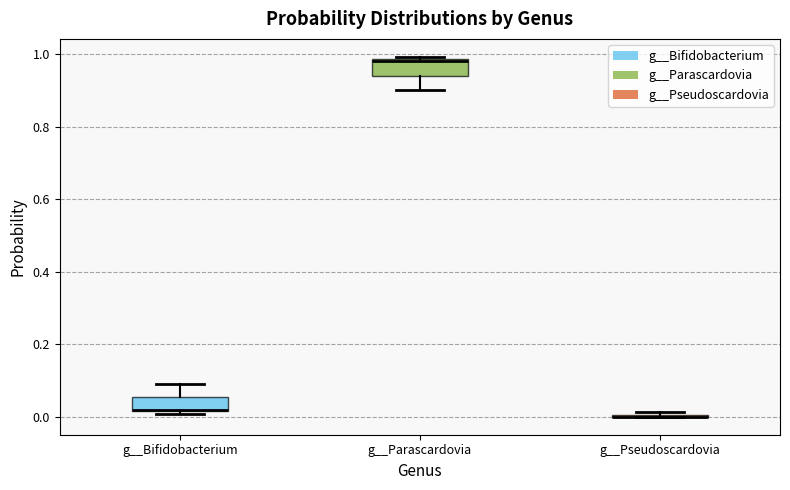

Reading left to right, transcribe this box plot: for each box, give where its median line is, the range the box spans, and where its two whiskers end, as read against the y-axis. The values are not printed on the chart, so give them approximately, as read against the axis.

g__Bifidobacterium: median 0.02, box 0.02 to 0.06, whiskers 0.00 to 0.10
g__Parascardovia: median 0.98, box 0.94 to 0.98, whiskers 0.90 to 1.00
g__Pseudoscardovia: box collapsed to a line at 0.00, whiskers 0.00 to 0.02